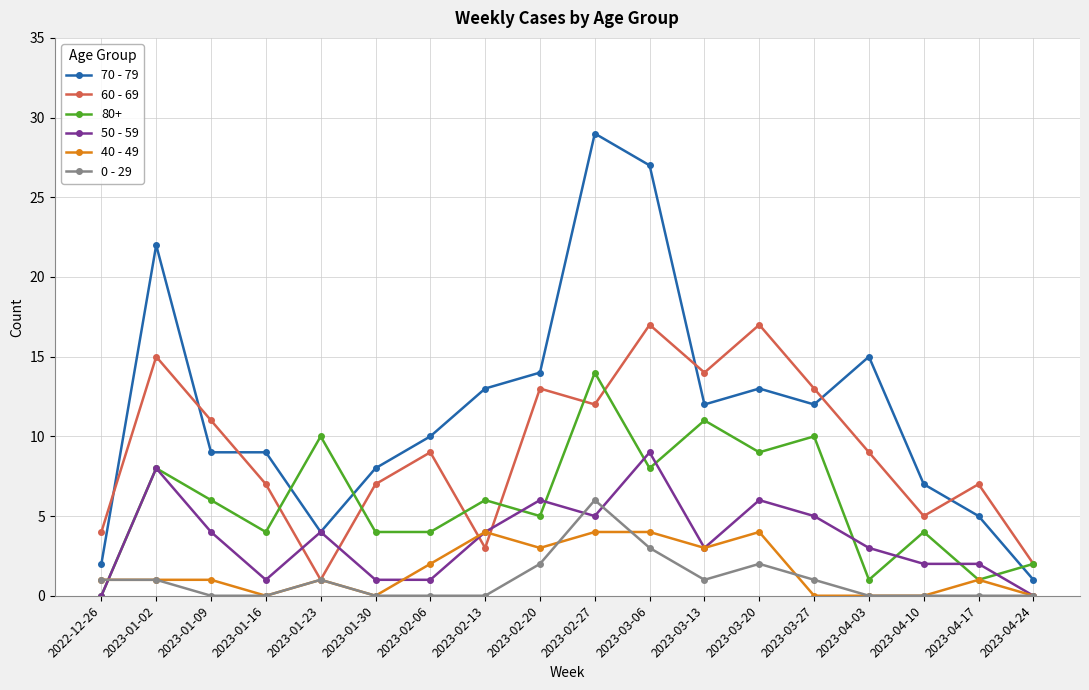

How many lines are shown in the chart?

6